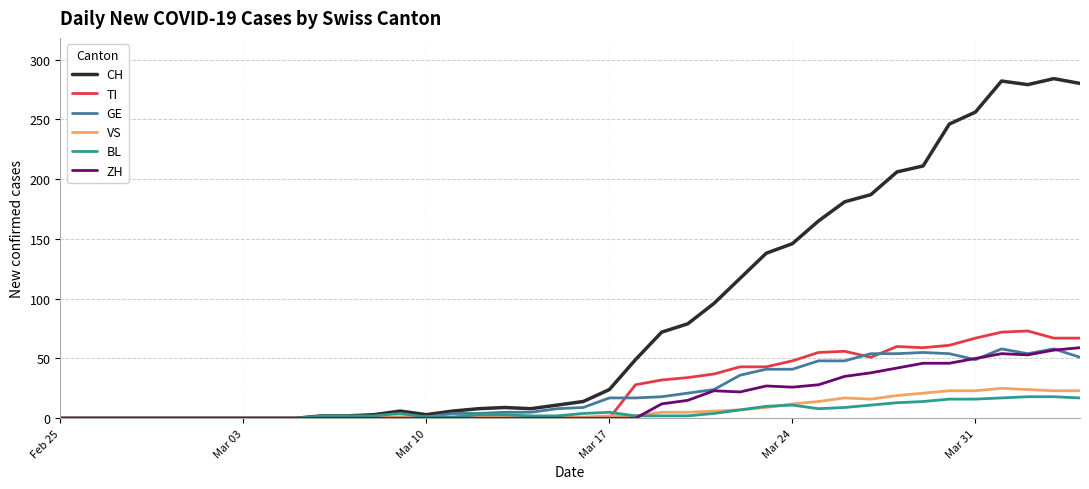

Which series has the widest spread of values?

CH